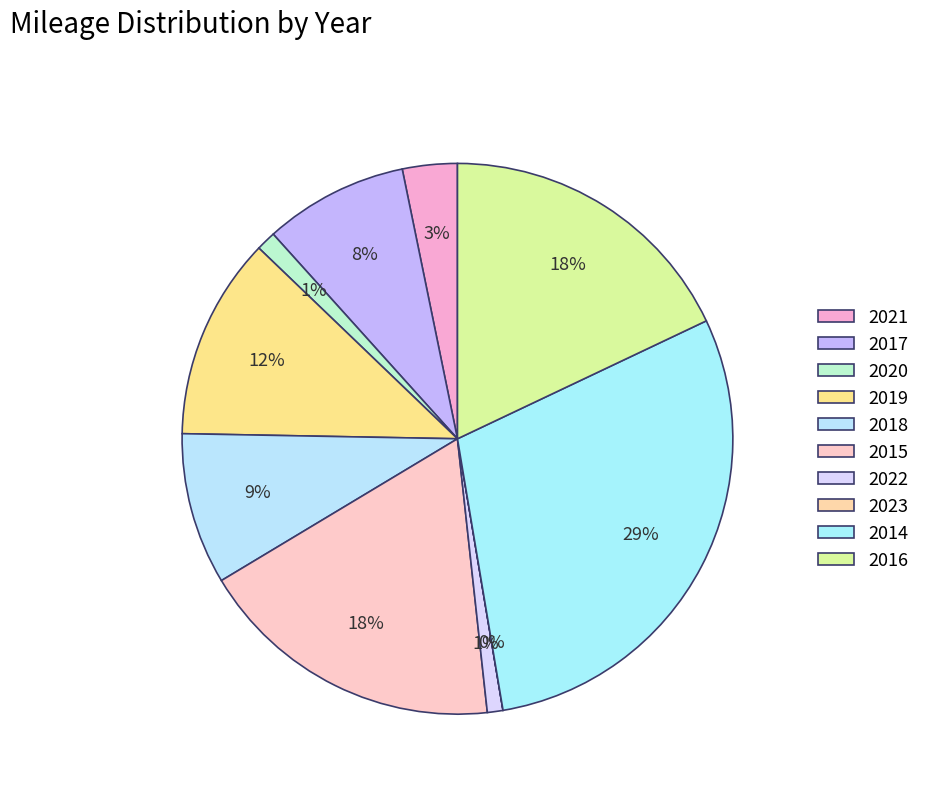

To the nearest percent, what portion does 2021 represent?

3%